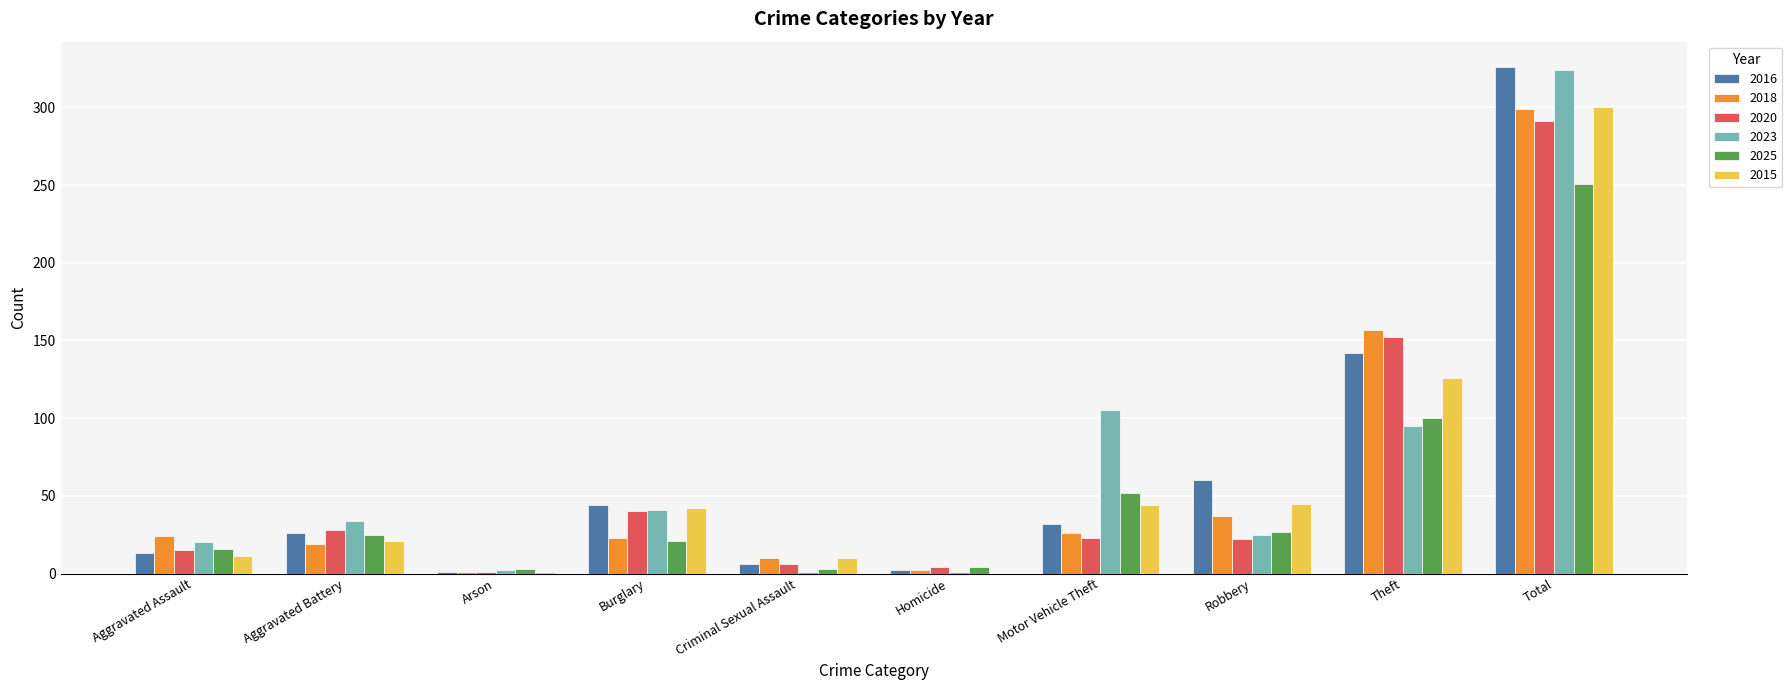

Is it true that 2018 equals 10 at Criminal Sexual Assault?

True